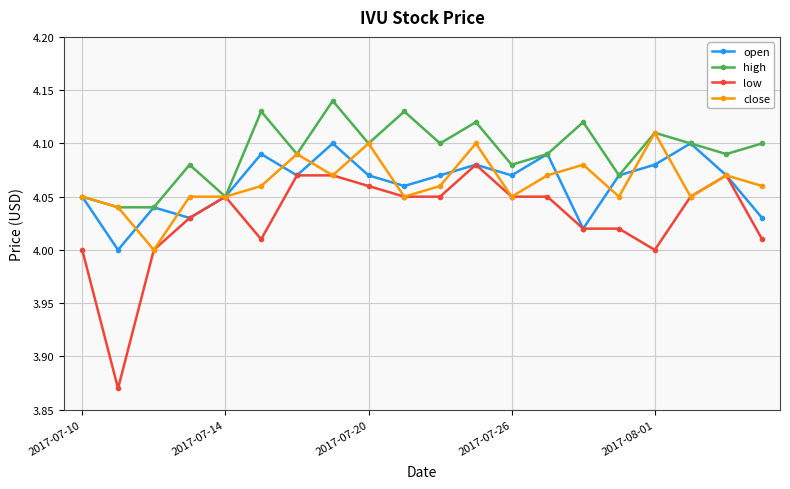

Which series has the largest total across all categories?

high